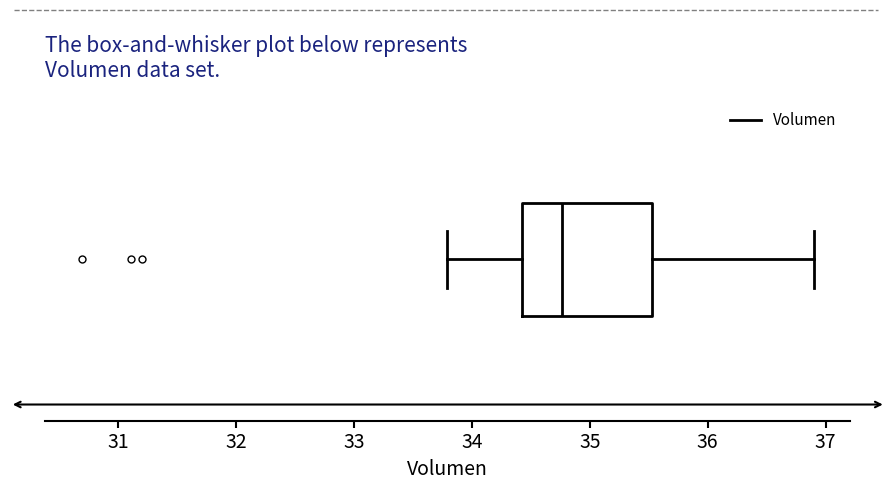

Where does the median line of the box sit on the x-axis? The values are not printed on the chart, so give them approximately, as read against the axis.

34.8